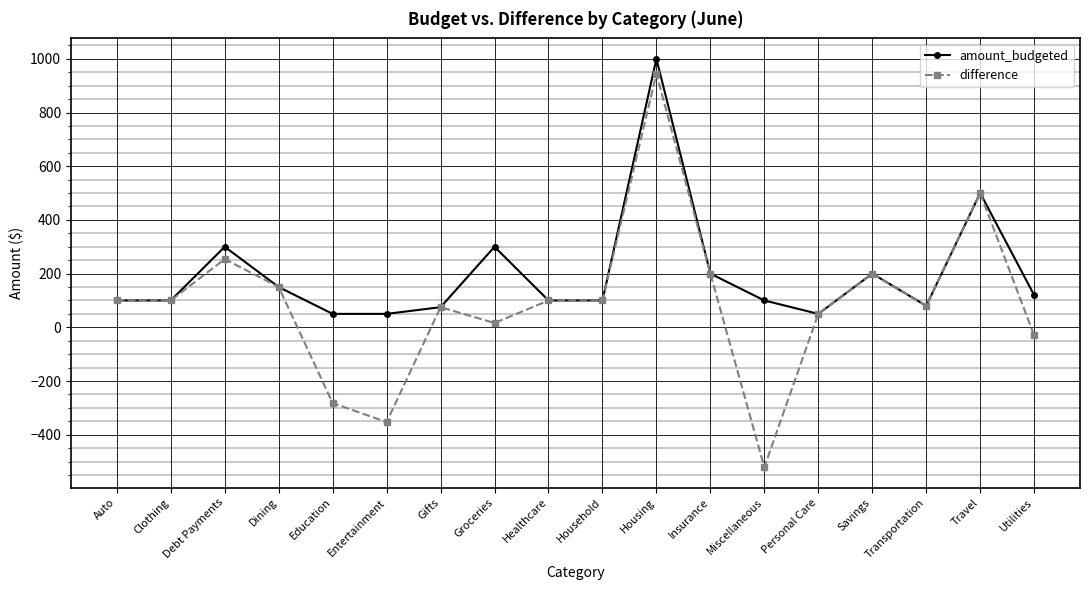

How many data points does each series have?

18